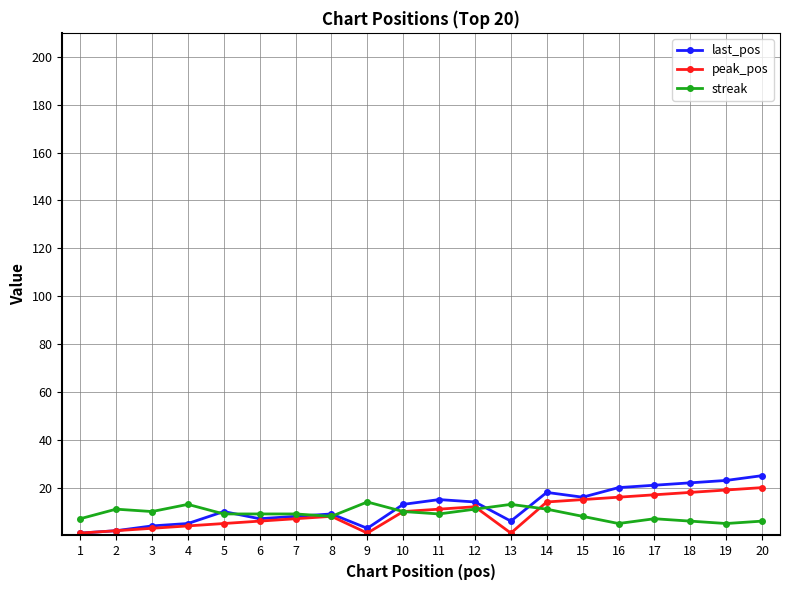

The value of last_pos at 17 is 21. True or false?

True